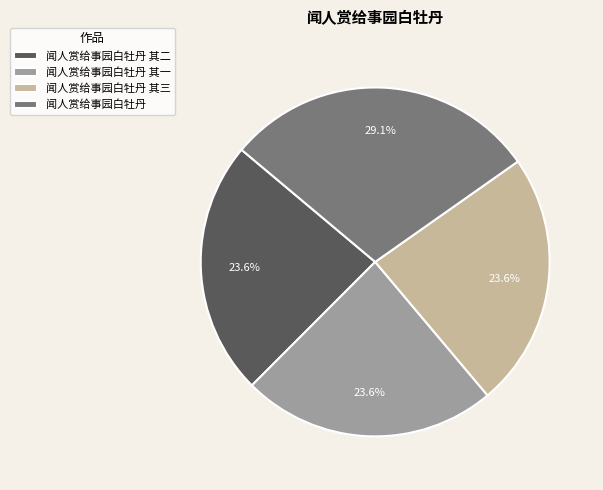

What is the total percentage of 闻人赏给事园白牡丹 其二 and 闻人赏给事园白牡丹 其一?

47.2%